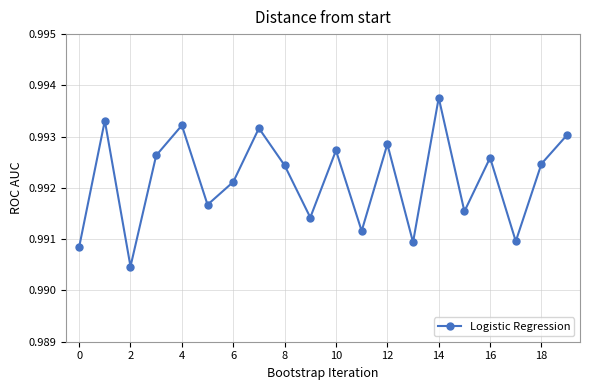

How many values are between 0 and 1?

20